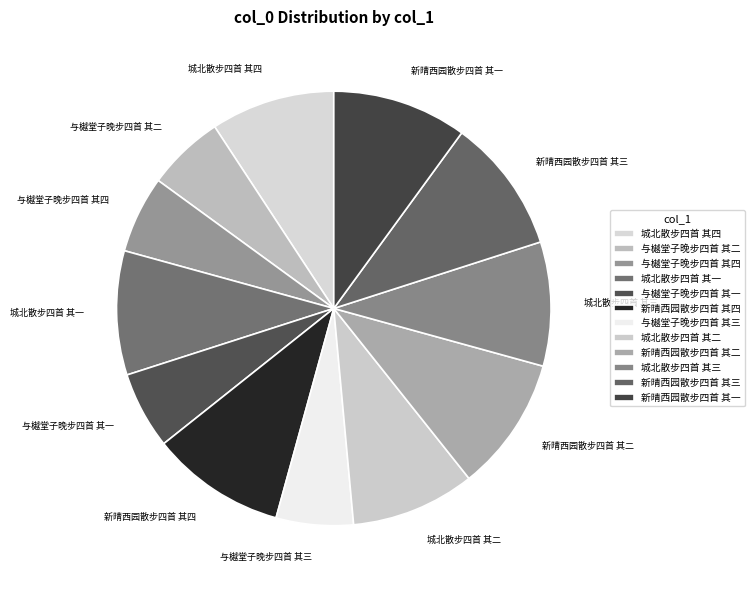

What is the smallest slice in the pie chart?

与樾堂子晚步四首 其一